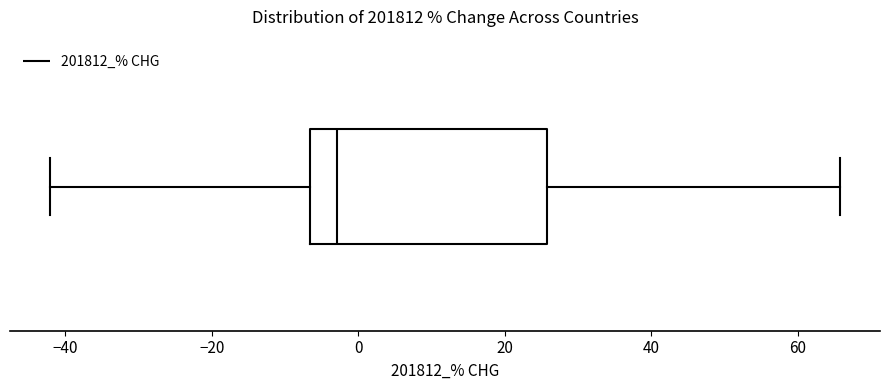

Where does the median line of the box sit on the x-axis? The values are not printed on the chart, so give them approximately, as read against the axis.

-2